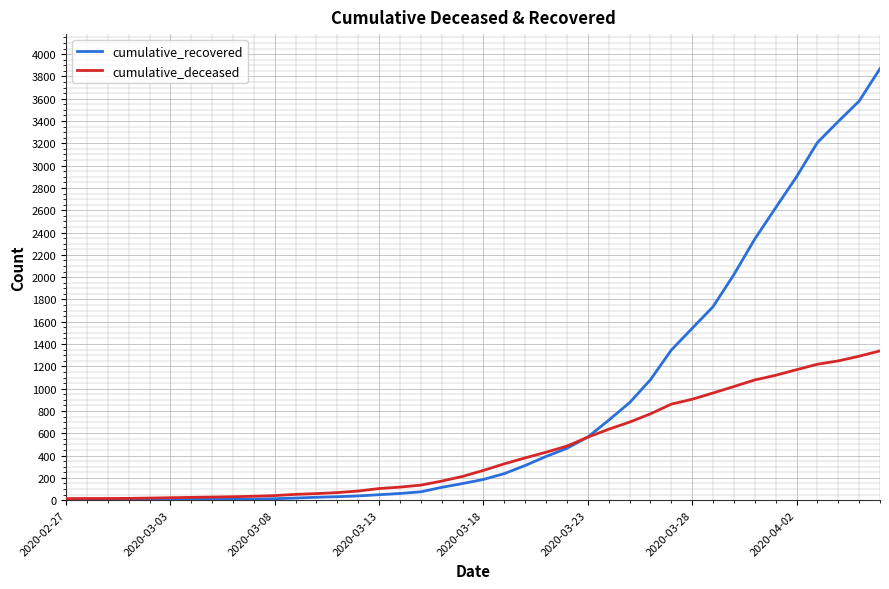

Which series has the largest total across all categories?

cumulative_recovered